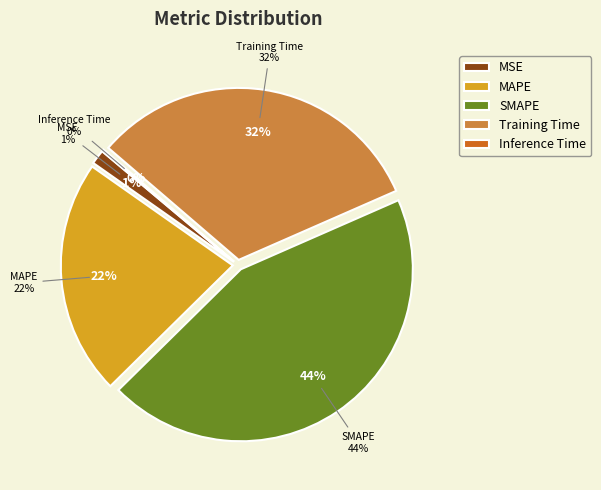

How many segments does this pie chart have?

5